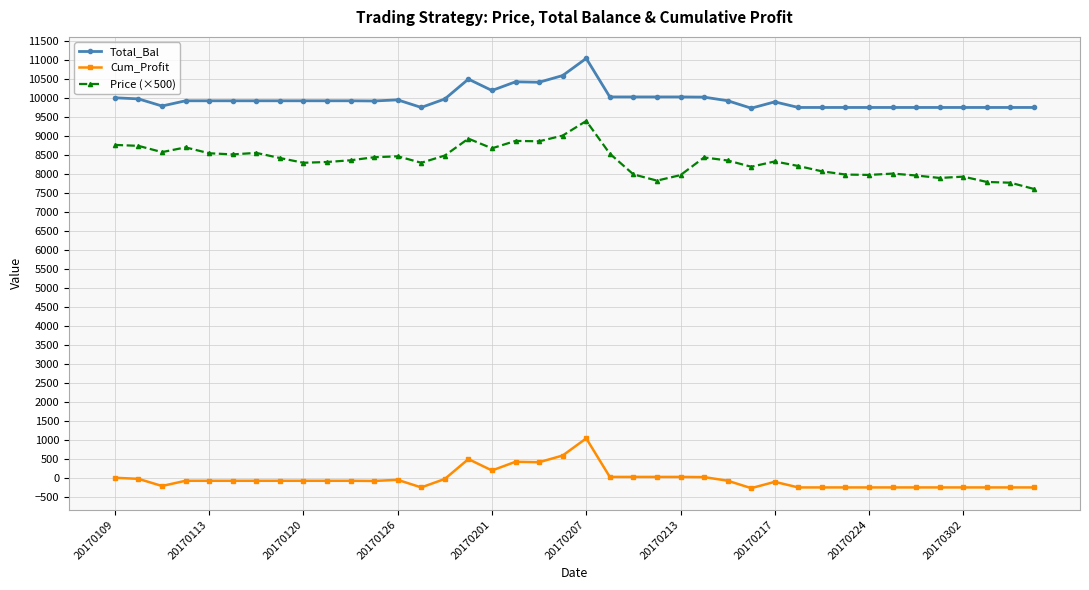

True or false: Cum_Profit and Price (×500) cross at least once.

False